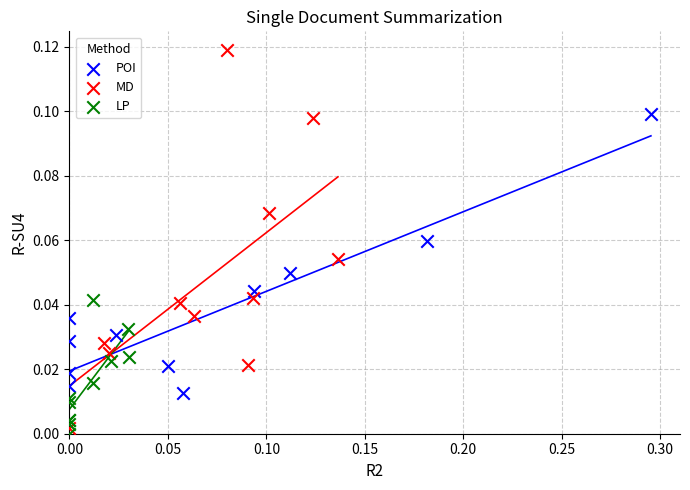

Which series reaches the maximum Y coordinate?

MD